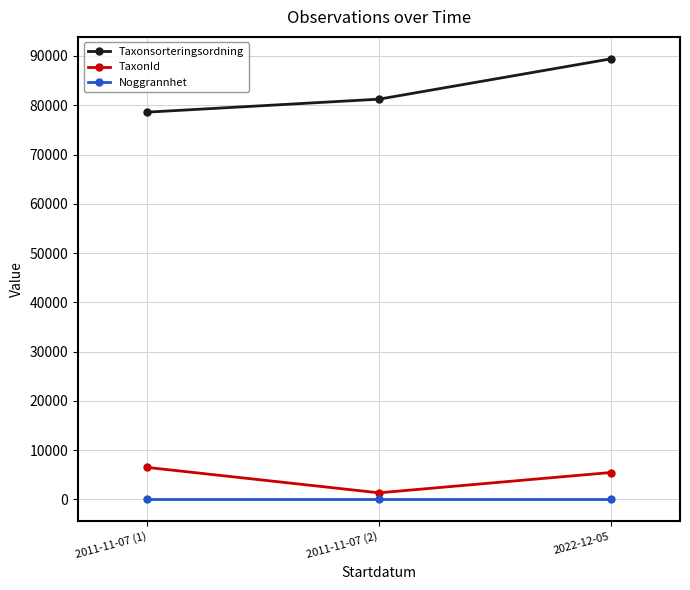

Does the chart display data point markers on the line(s)?

Yes